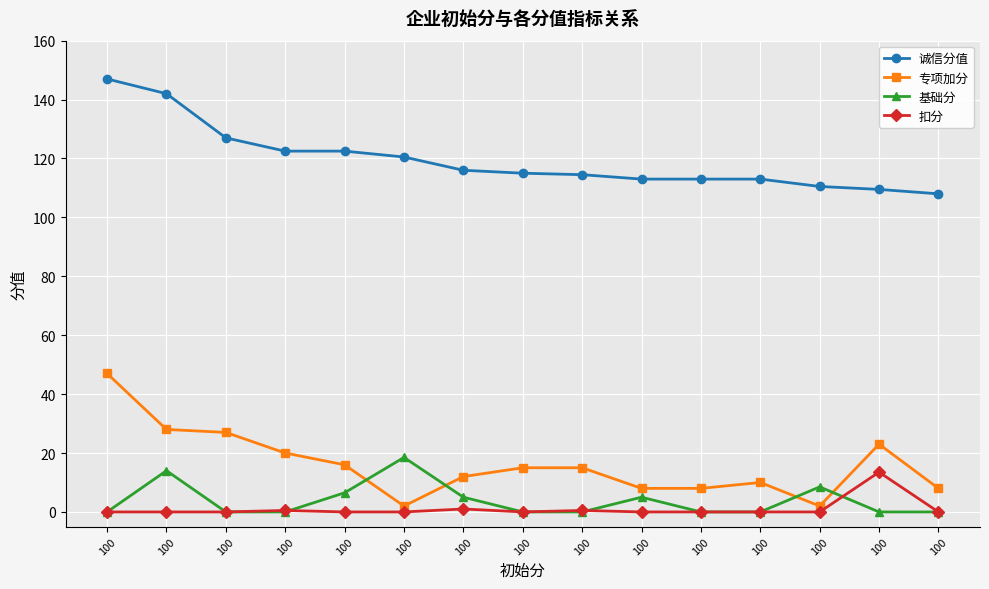

Reading left to right, what are all the values shown in this chart?

诚信分值: 100=147.0	100=142.0	100=127.0	100=122.5	100=122.5	100=120.5	100=116.0	100=115.0	100=114.5	100=113.0	100=113.0	100=113.0	100=110.5	100=109.5	100=108.0
专项加分: 100=47.0	100=28.0	100=27.0	100=20.0	100=16.0	100=2.0	100=12.0	100=15.0	100=15.0	100=8.0	100=8.0	100=10.0	100=2.0	100=23.0	100=8.0
基础分: 100=0.0	100=14.0	100=0.0	100=0.0	100=6.5	100=18.5	100=5.0	100=0.0	100=0.0	100=5.0	100=0.0	100=0.0	100=8.5	100=0.0	100=0.0
扣分: 100=0.0	100=0.0	100=0.0	100=0.5	100=0.0	100=0.0	100=1.0	100=0.0	100=0.5	100=0.0	100=0.0	100=0.0	100=0.0	100=13.5	100=0.0